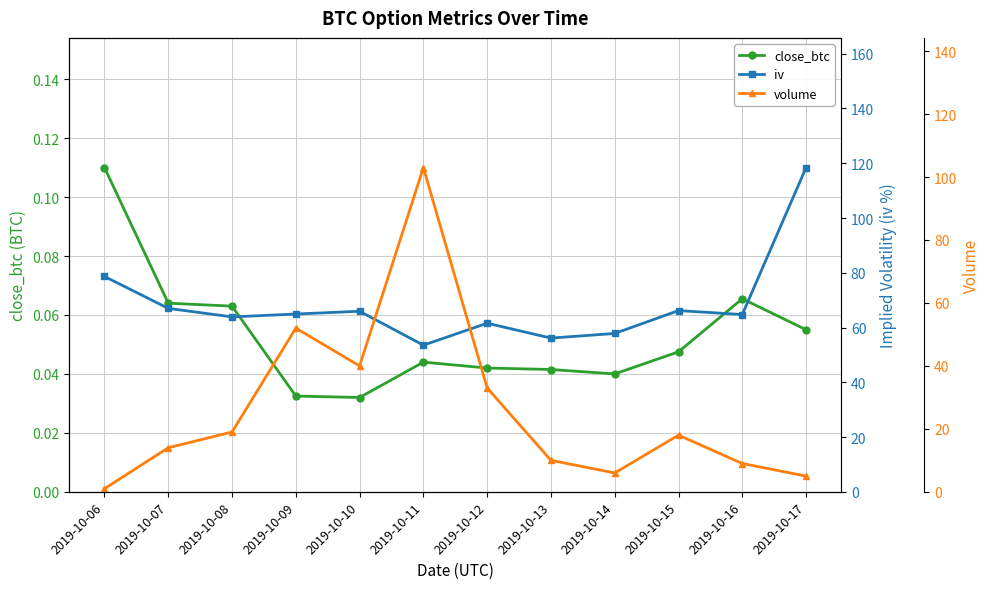

What is the spread (max minus min) of values at 2019-10-11?

103.0